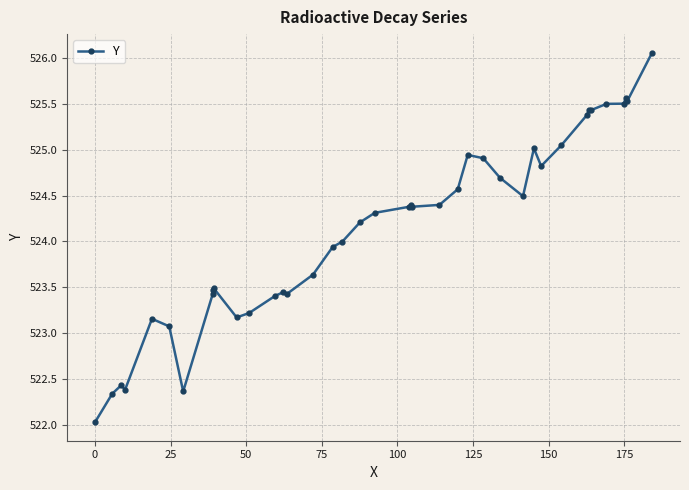

What is the maximum value shown in the chart?

526.1